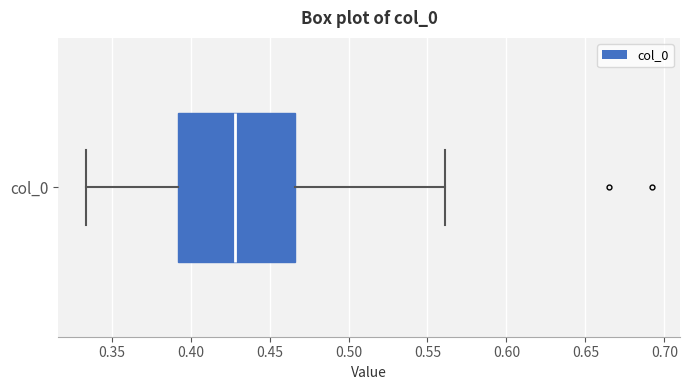

Where is the right edge of the box for col_0 on the x-axis? The values are not printed on the chart, so give them approximately, as read against the axis.

0.465